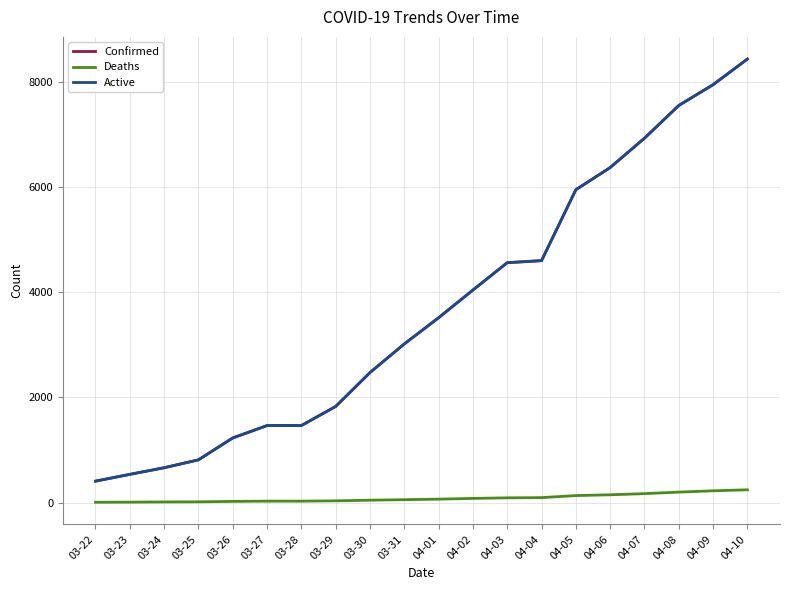

Which series changed the most between 03-30 and 03-31?

Confirmed